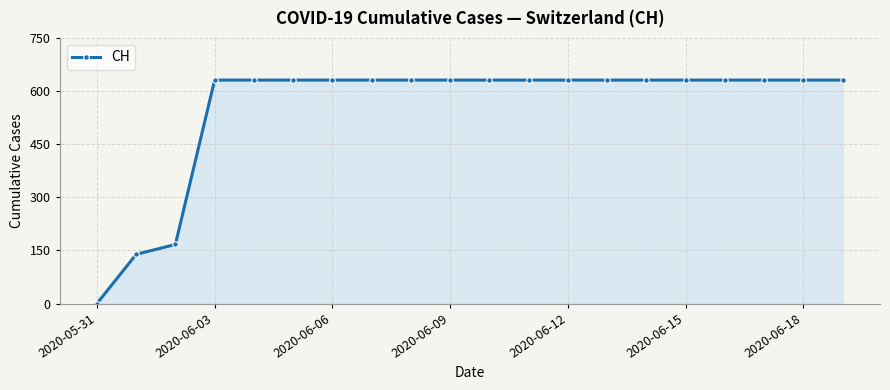

What is the value of the 20th point from the left?

631